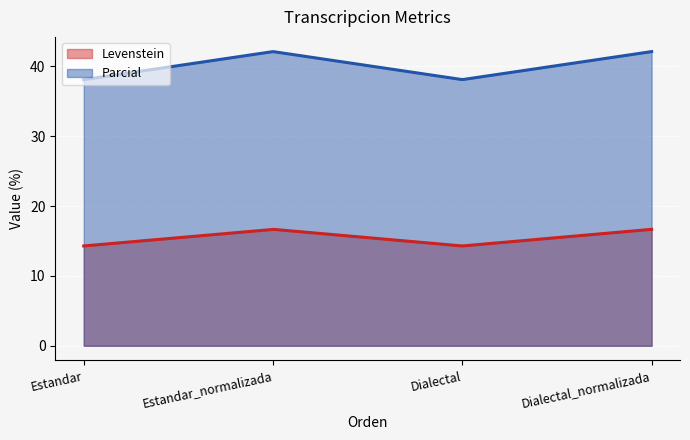

Rank the categories by Levenstein value from lowest to highest.

Estandar, Dialectal, Estandar_normalizada, Dialectal_normalizada